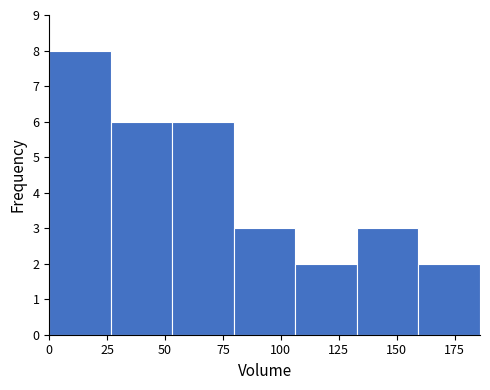

Reading left to right, list every bar in this chart as the range it spans on the x-axis followed by its height. Neither the bar edges nor the heights are printed on the chart, so give them approximately, as read against the axes.

0 to 25: 8
25 to 55: 6
55 to 80: 6
80 to 105: 3
105 to 135: 2
135 to 160: 3
160 to 185: 2